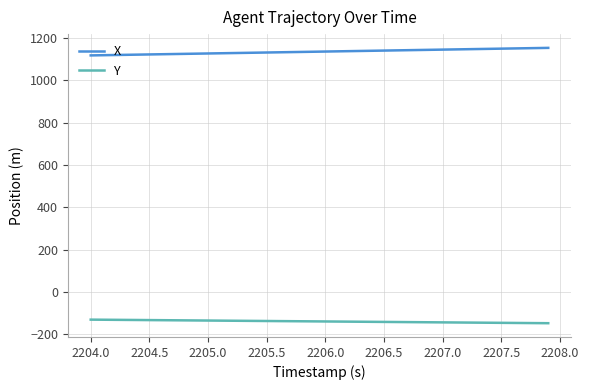

True or false: Y and X intersect in this chart.

False